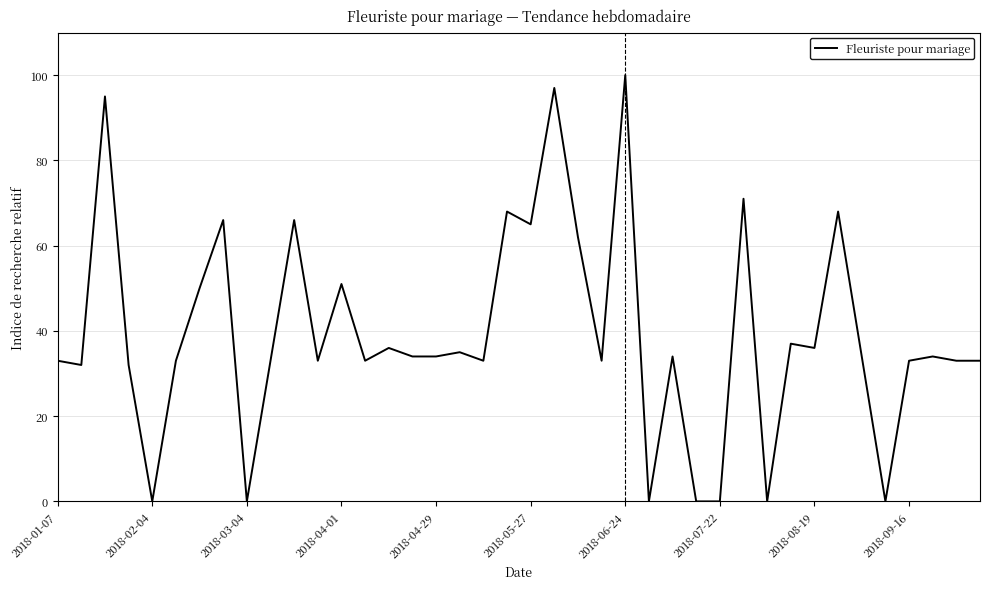

What is the greatest value displayed?

100